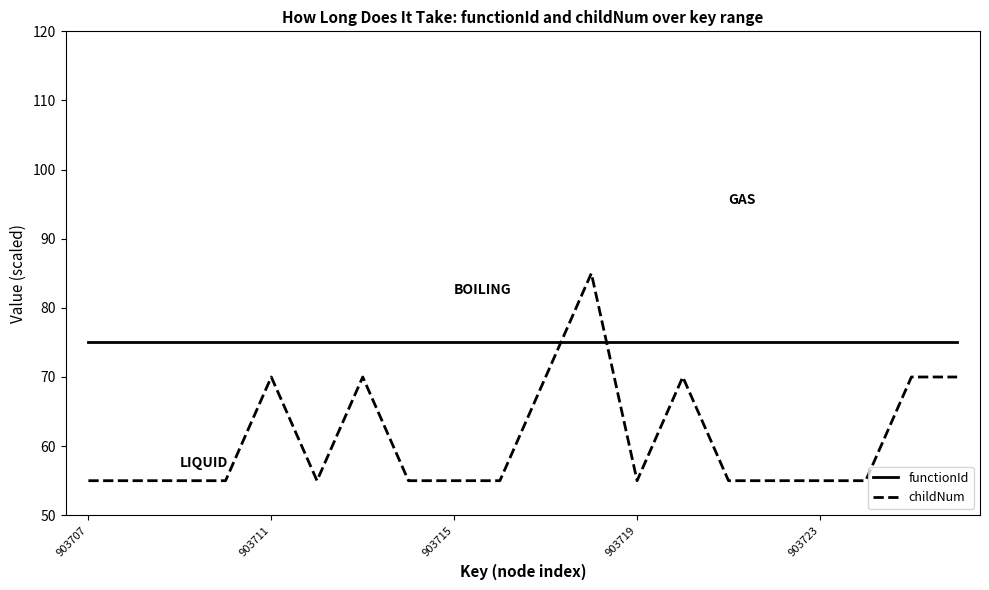

True or false: childNum and functionId cross at least once.

True